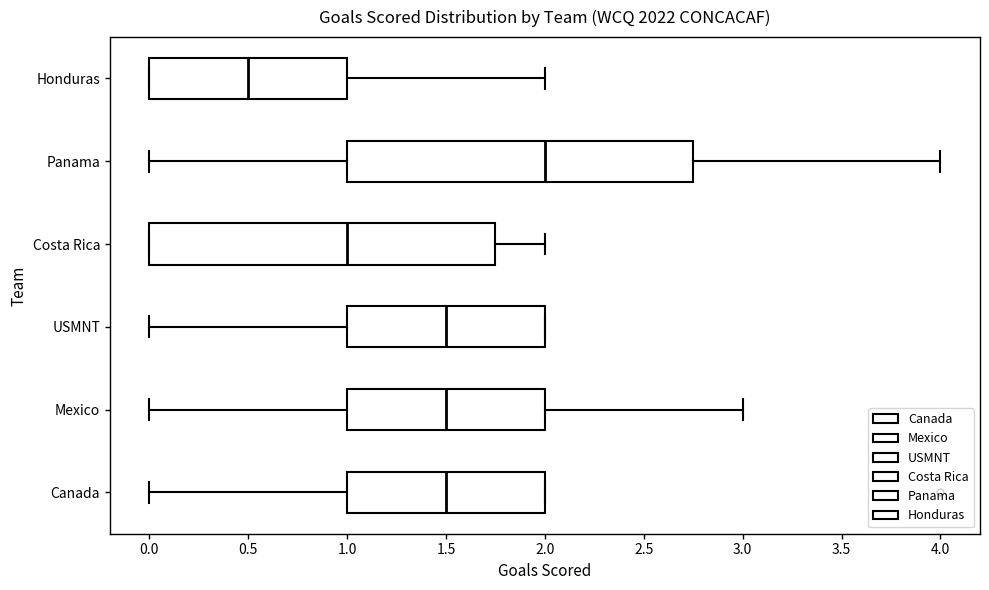

Reading bottom to top, transcribe this box plot: for each box, give where its median line is, the range the box spans, and where its two whiskers end, as read against the x-axis. The values are not printed on the chart, so give them approximately, as read against the axis.

Canada: median 1.50, box 1.00 to 2.00, whiskers 0.00 to 2.00
Mexico: median 1.50, box 1.00 to 2.00, whiskers 0.00 to 3.00
USMNT: median 1.50, box 1.00 to 2.00, whiskers 0.00 to 2.00
Costa Rica: median 1.00, box 0.00 to 1.75, whiskers 0.00 to 2.00
Panama: median 2.00, box 1.00 to 2.75, whiskers 0.00 to 4.00
Honduras: median 0.50, box 0.00 to 1.00, whiskers 0.00 to 2.00